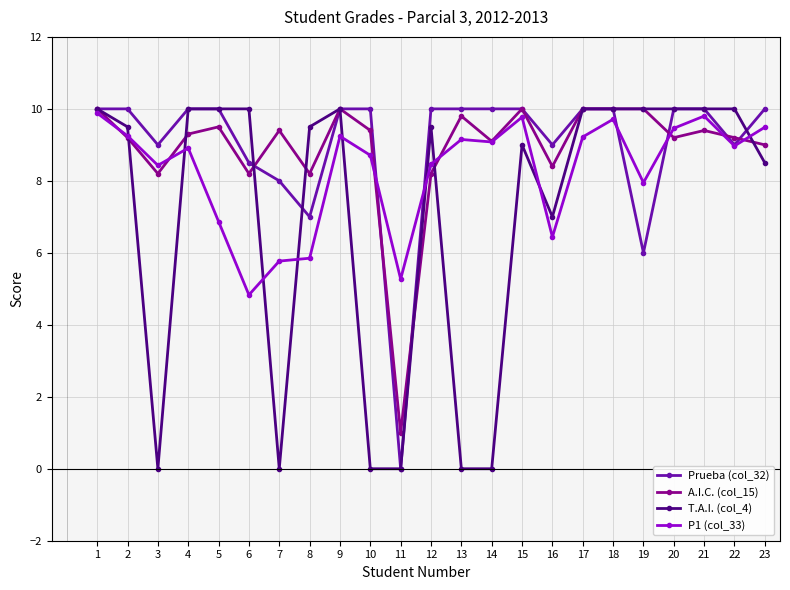

What is the highest value of the P1 (col_33) series?

9.9